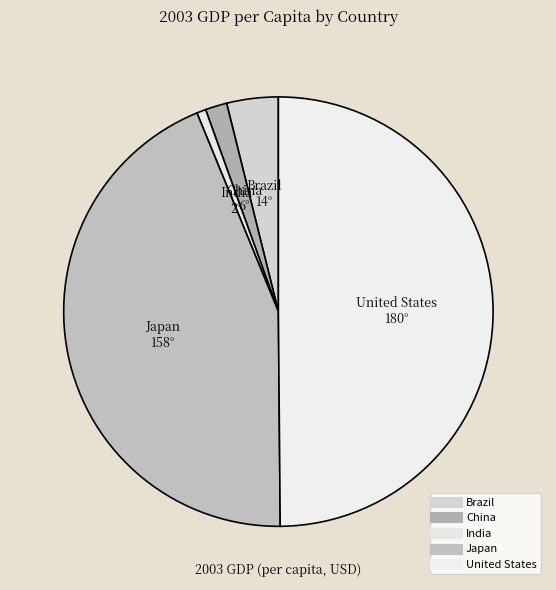

Count the number of slices in the pie.

5